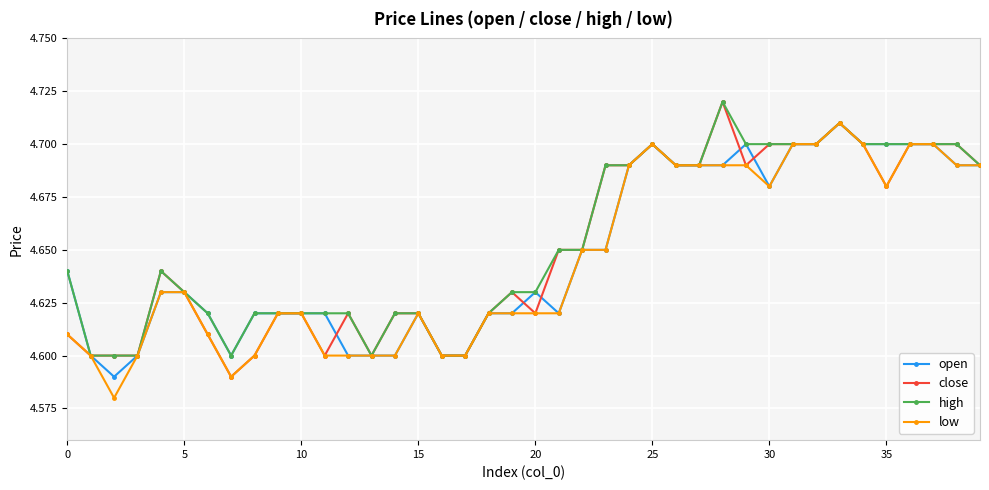

At how many categories does at least one series exceed 4?

40